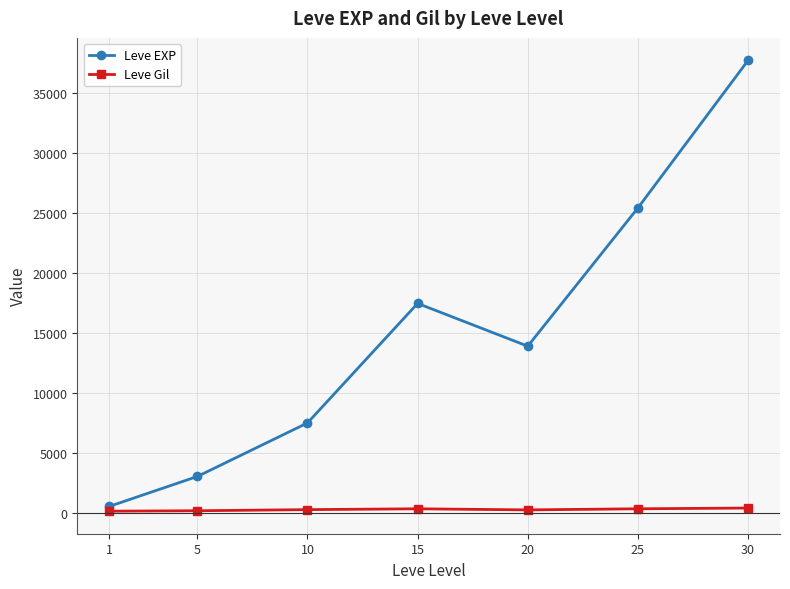

How many values in the Leve EXP series are below 13876?

3